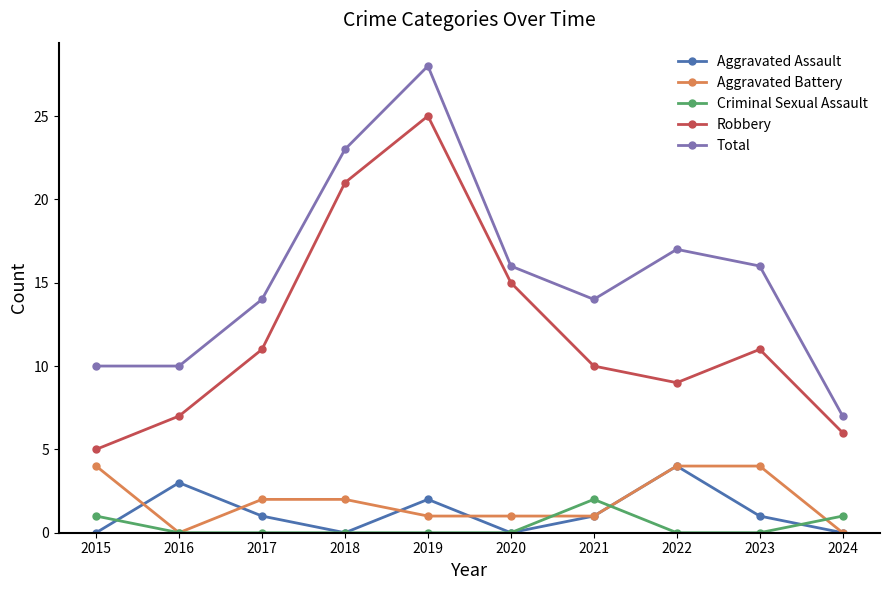

What is the total value across all series at 2015?

20